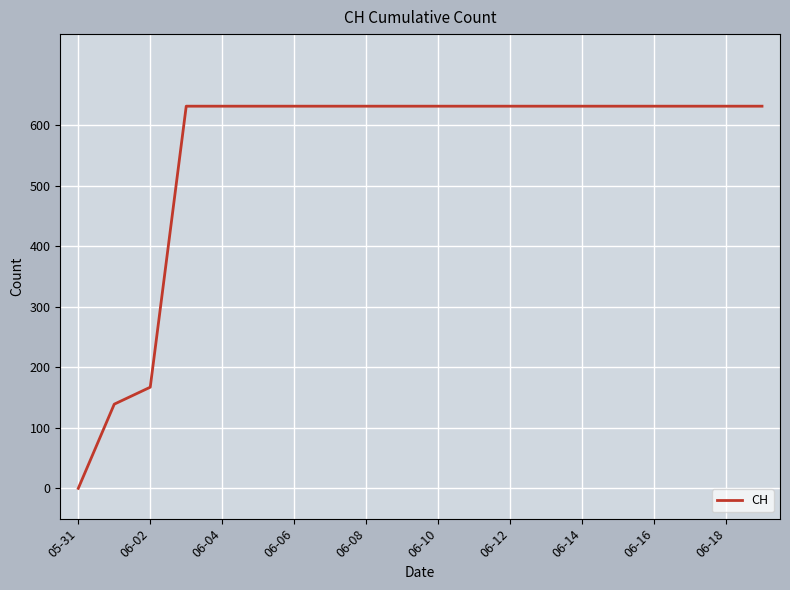

What is the greatest value displayed?

631